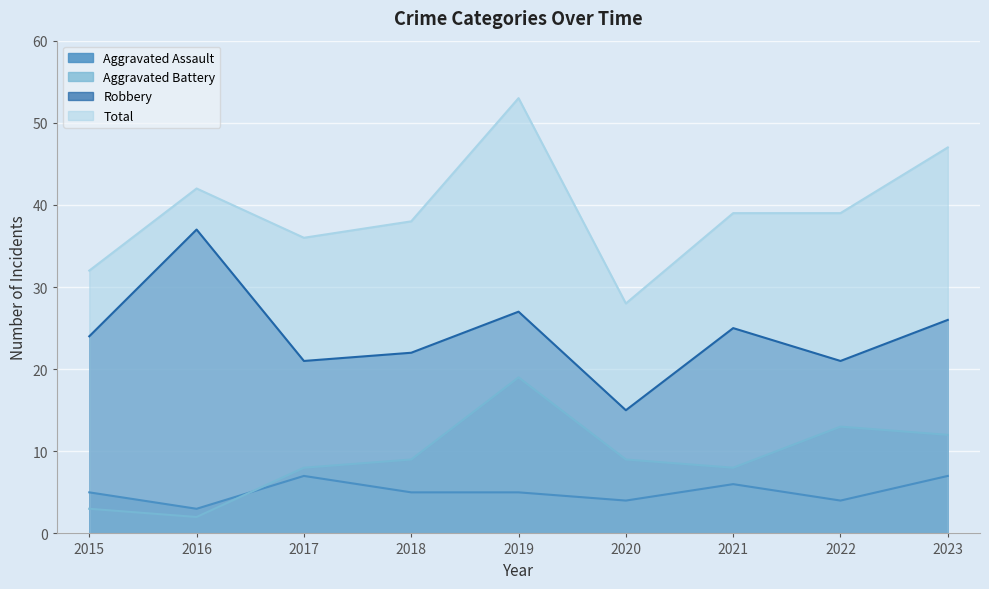

The value of Robbery at 2018 is 31. True or false?

False